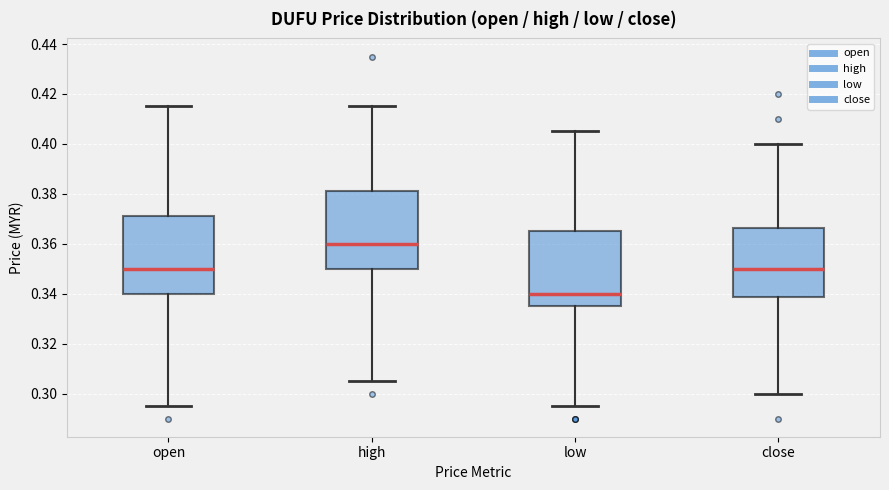

Which box's median line is the lowest?

low